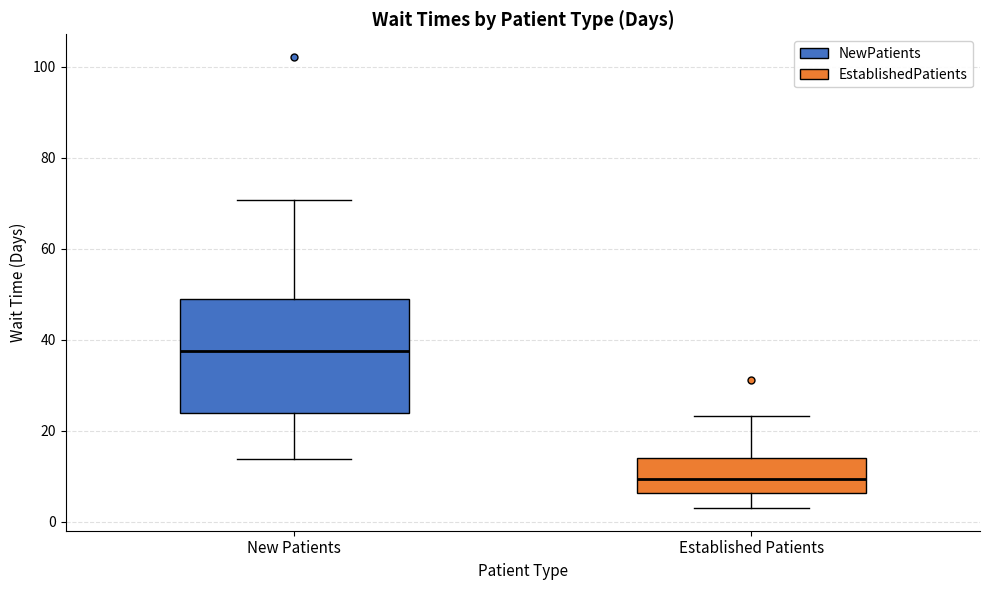

Reading left to right, transcribe this box plot: for each box, give where its median line is, the range the box spans, and where its two whiskers end, as read against the y-axis. The values are not printed on the chart, so give them approximately, as read against the axis.

New Patients: median 38, box 24 to 50, whiskers 14 to 70
Established Patients: median 10, box 6 to 14, whiskers 4 to 24